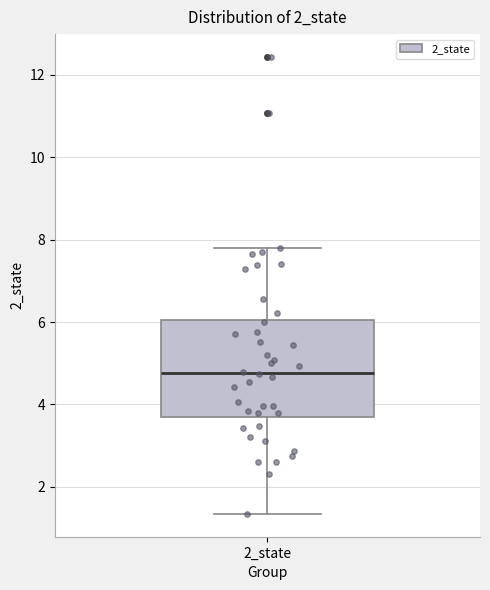

Read this box plot against the y-axis: the position of the median line, the range covered by the box, and the ends of both whiskers. The values are not printed on the chart, so give them approximately, as read against the axis.

median 4.8, box 3.8 to 6.0, whiskers 1.4 to 7.8